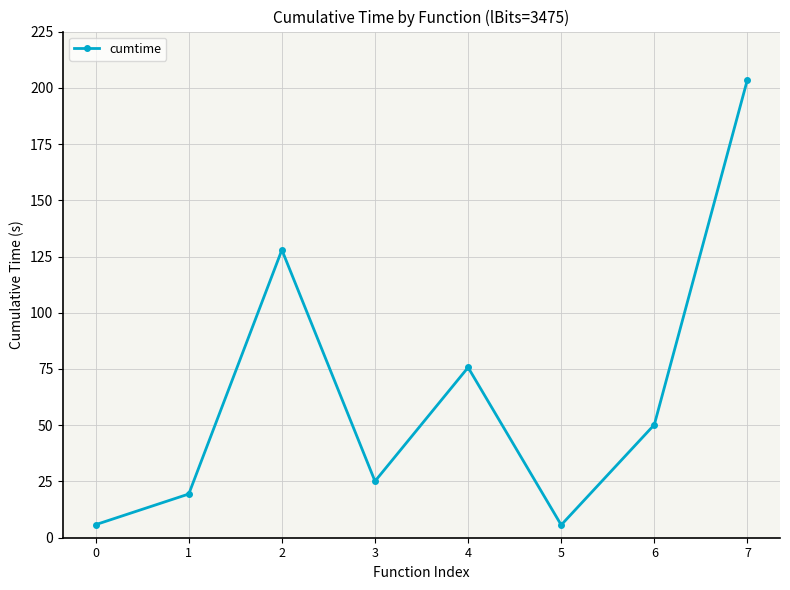

How many points are lower than both their immediate neighbors (excluding endpoints)?

2